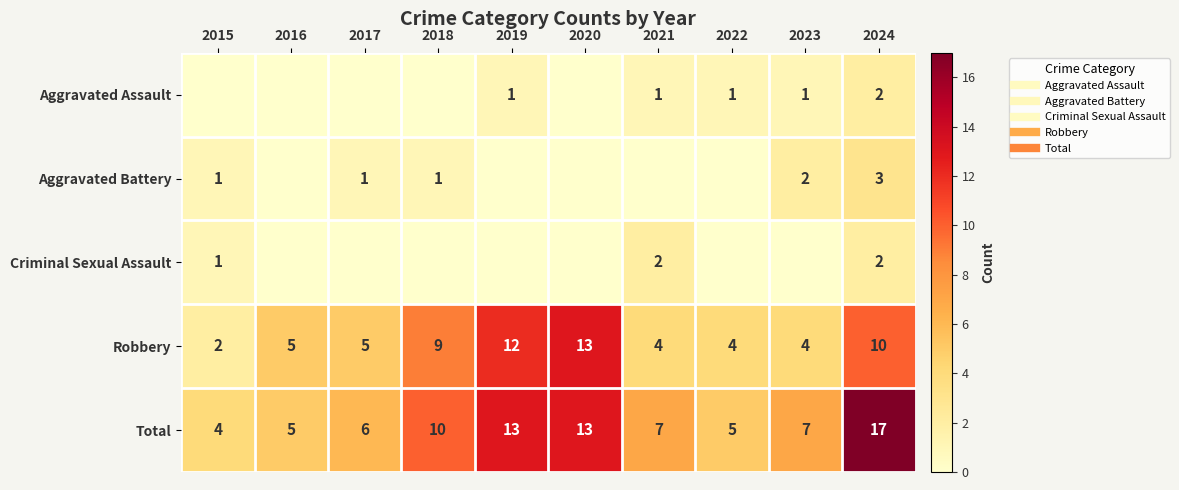

Rank the categories by Robbery value from lowest to highest.

2015, 2021, 2022, 2023, 2016, 2017, 2018, 2024, 2019, 2020